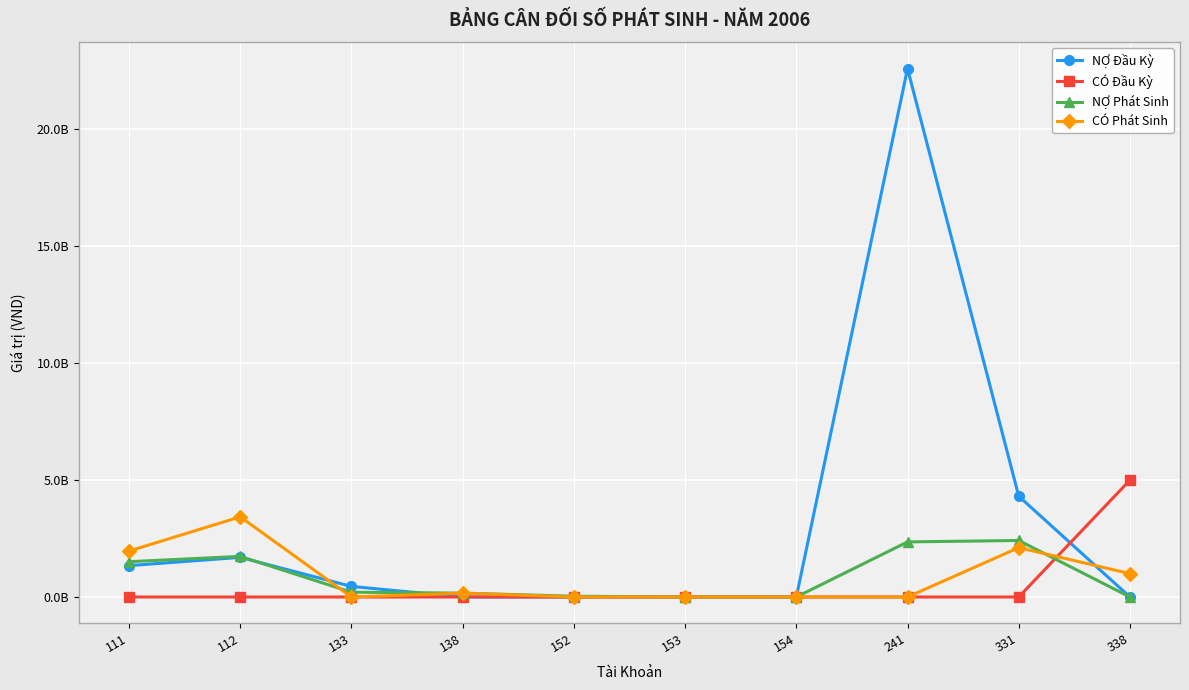

What are all the series names shown in the legend?

NỢ Đầu Kỳ, CÓ Đầu Kỳ, NỢ Phát Sinh, CÓ Phát Sinh